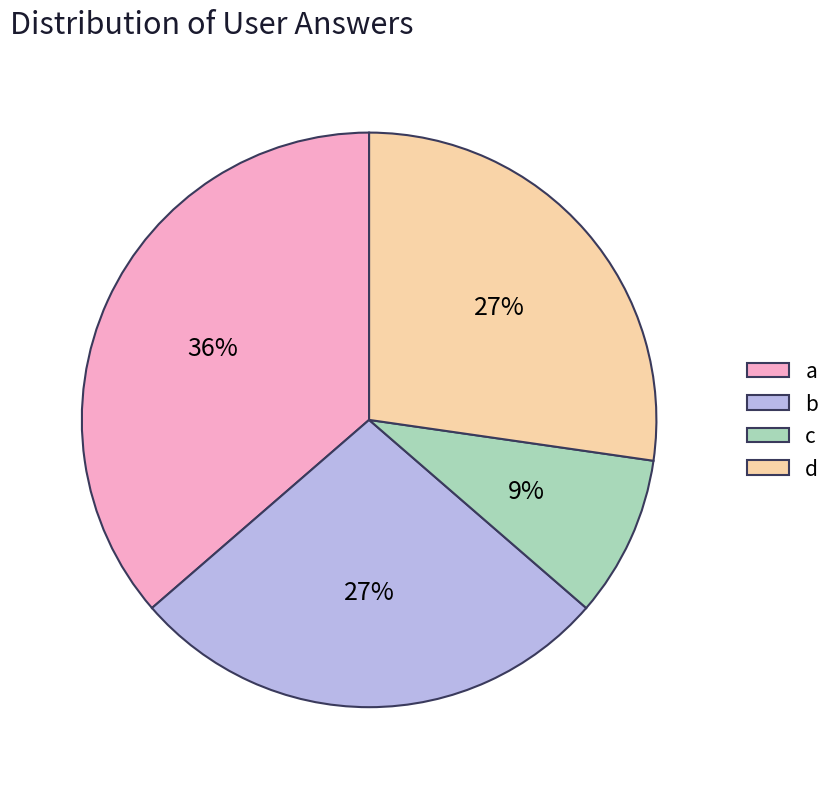

Which category has the biggest portion of the pie?

a